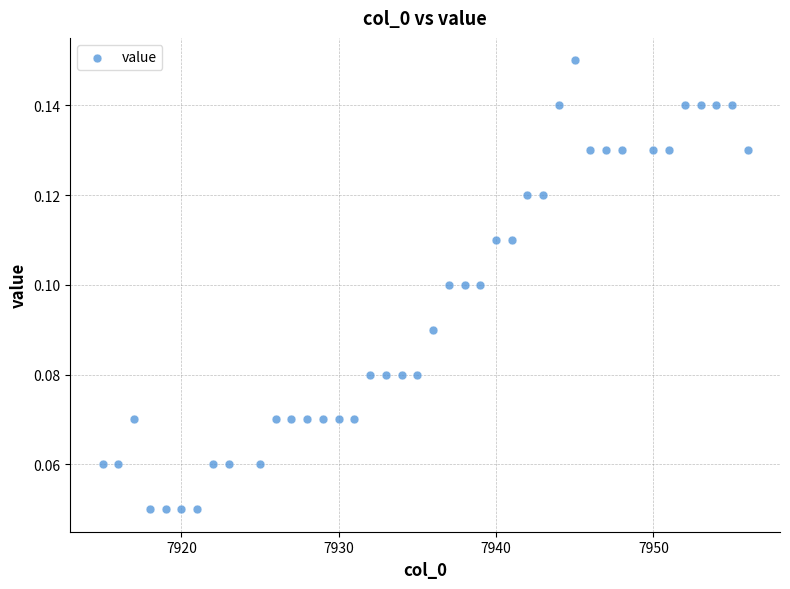

What is the range of X values (max minus min)?

41.0